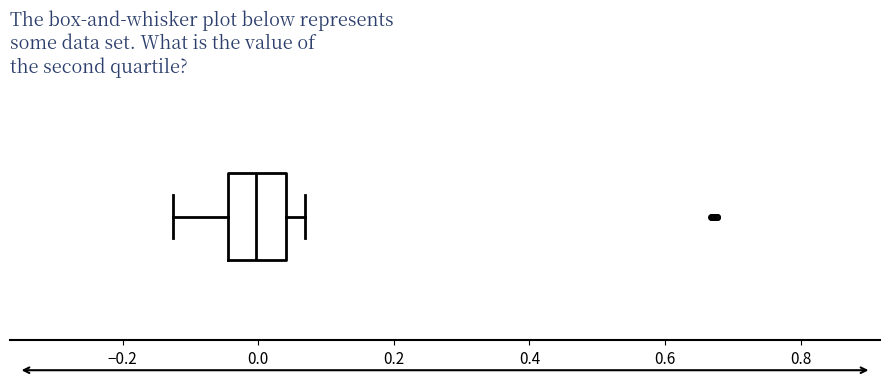

Read this box plot against the x-axis: the position of the median line, the range covered by the box, and the ends of both whiskers. The values are not printed on the chart, so give them approximately, as read against the axis.

median 0.00, box -0.04 to 0.04, whiskers -0.12 to 0.06